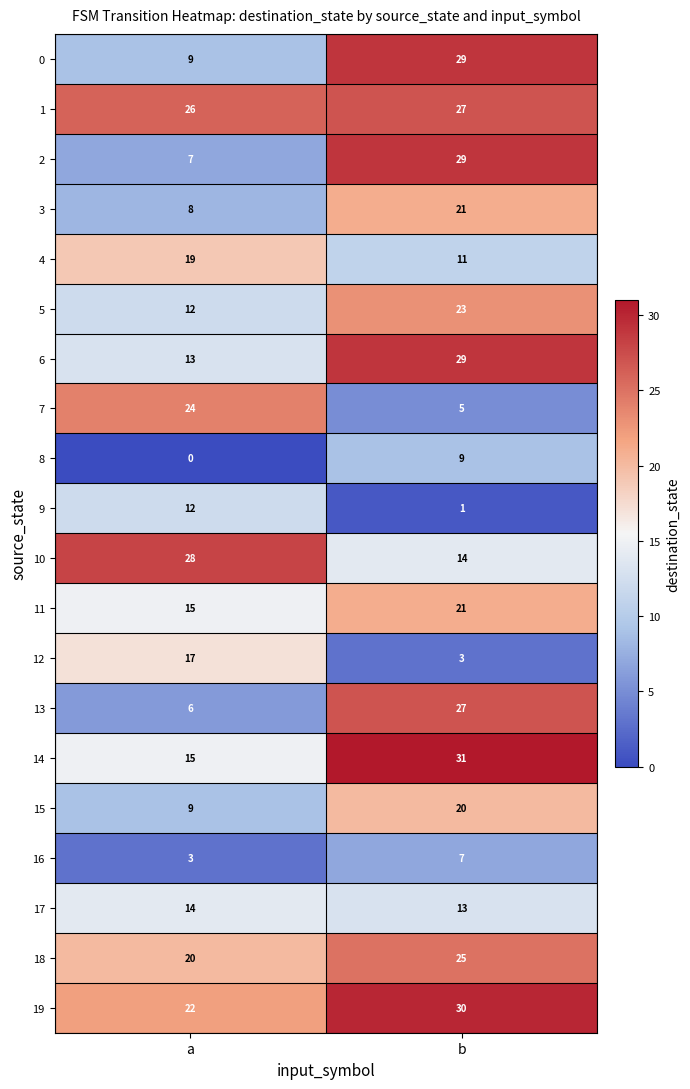

What is the greatest value displayed?

31